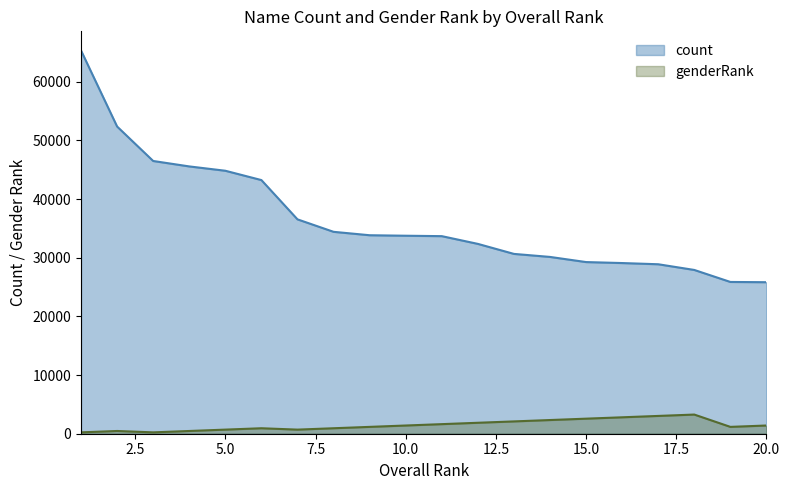

True or false: count and genderRank cross at least once.

False